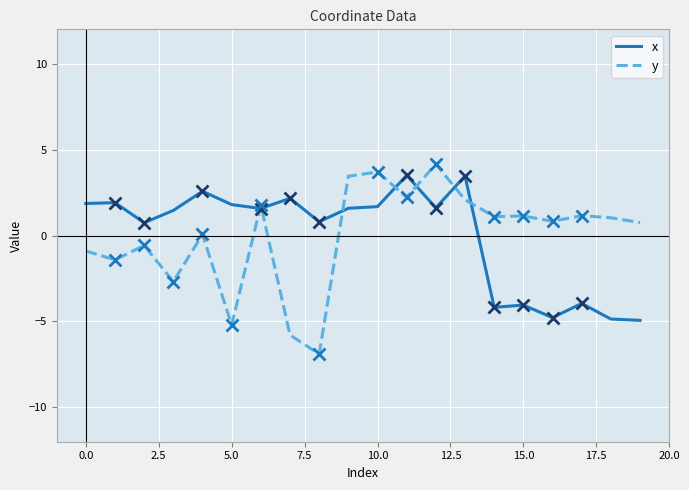

What is the minimum value shown in the chart?

-6.9